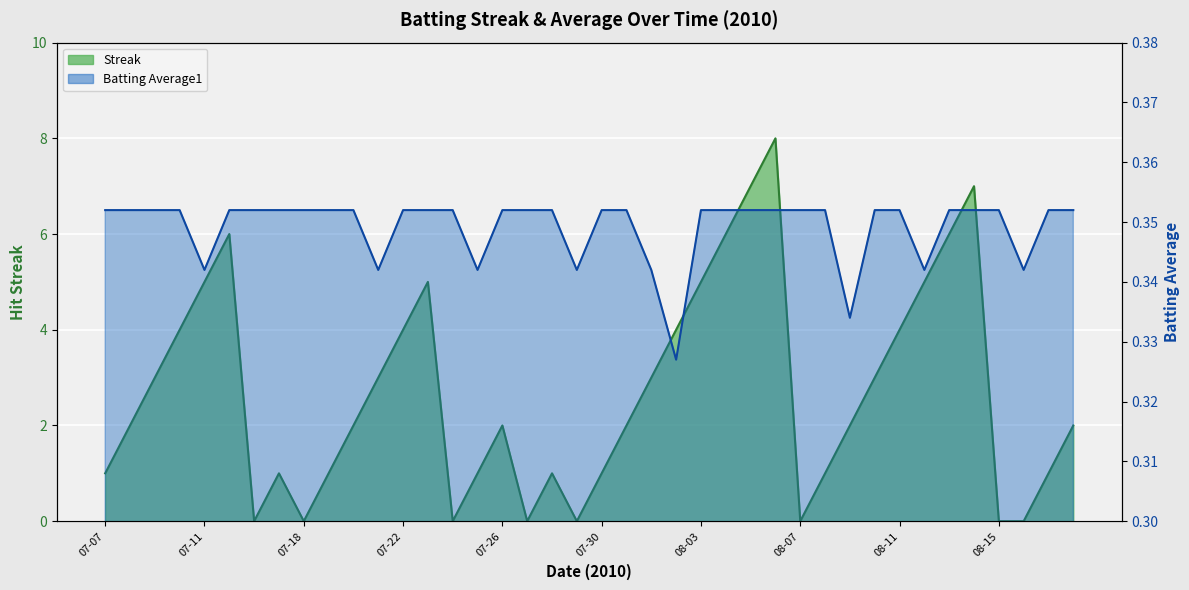

How many Streak values are between 1 and 5?

26